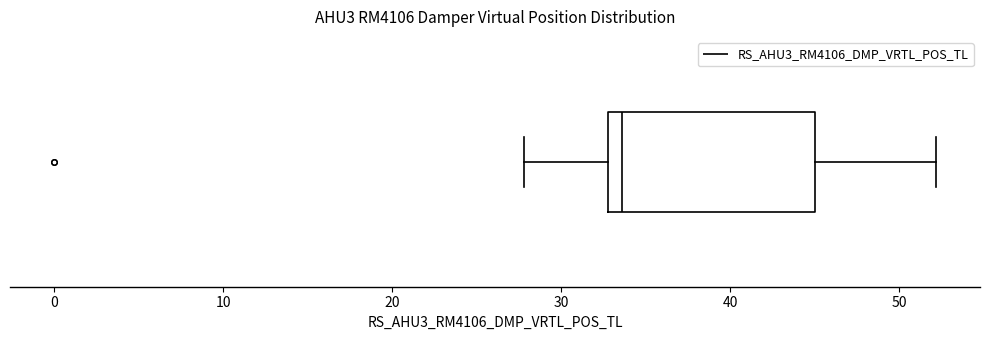

Where does the right whisker of the box end on the x-axis? The values are not printed on the chart, so give them approximately, as read against the axis.

52